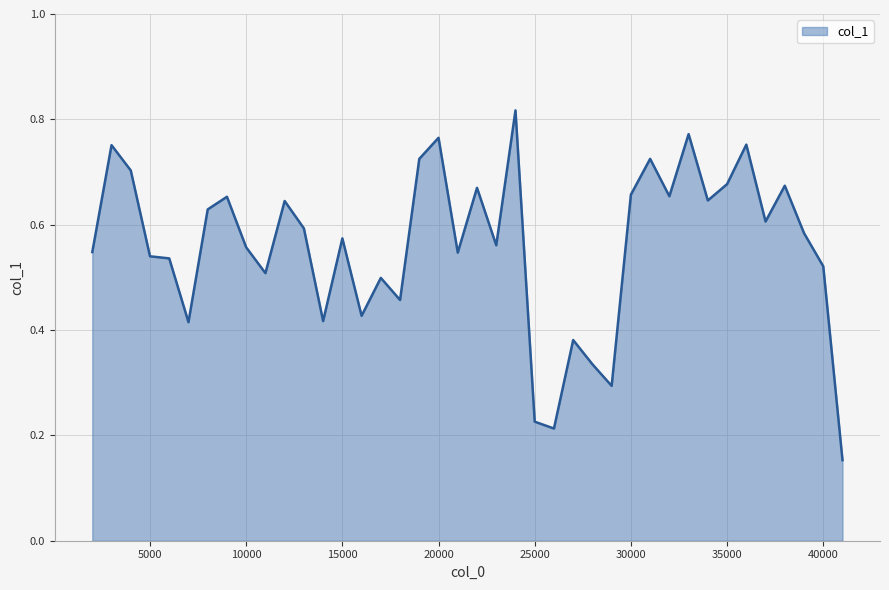

What is the label of the 1st point from the left?

2000.0